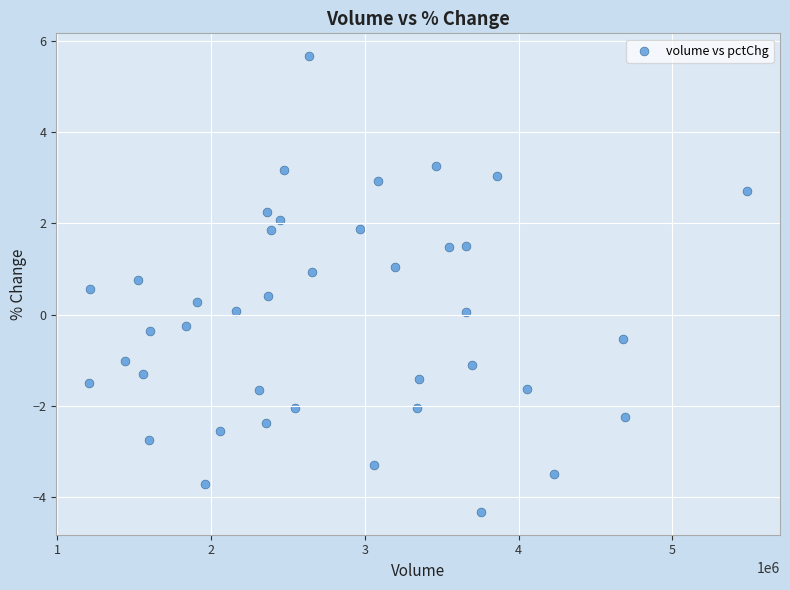

What is the range of X values (max minus min)?

4275242.0